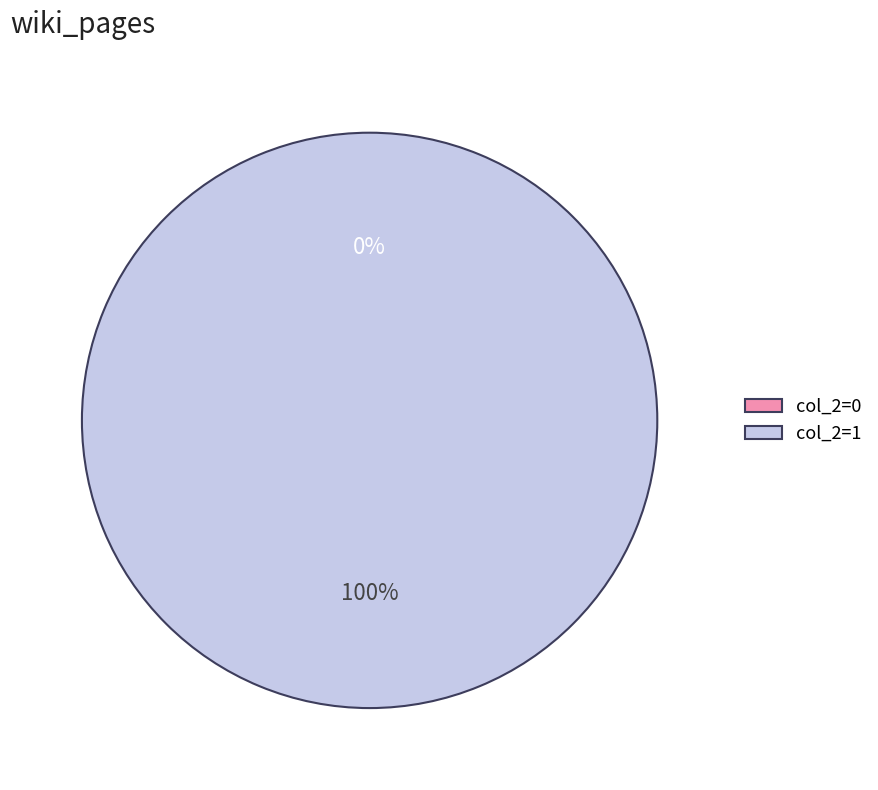

What percentage is the 1 slice, to the nearest percent?

100%